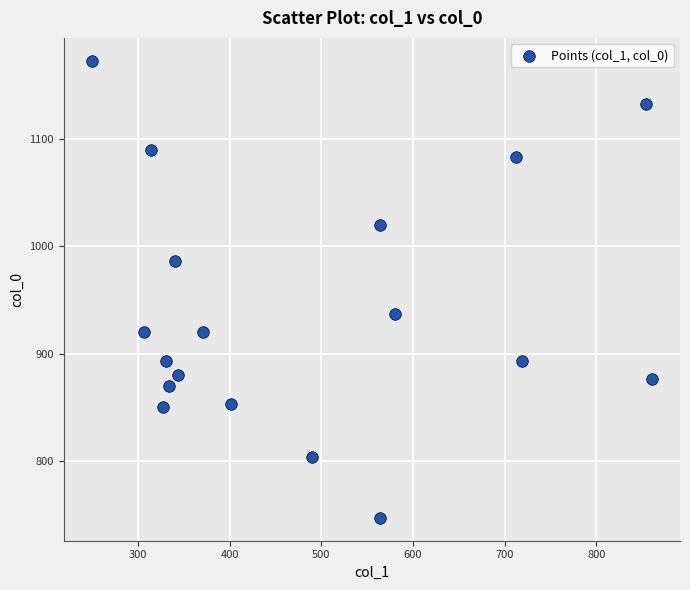

What is the range of X values (max minus min)?

610.9